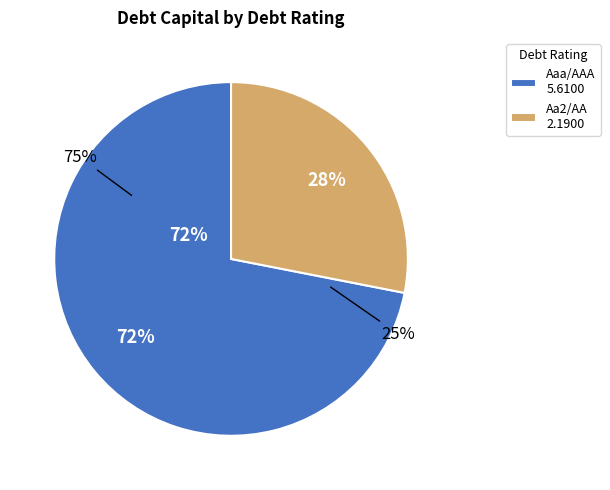

Rank the categories by value from highest to lowest.

Aaa/AAA, Aa2/AA